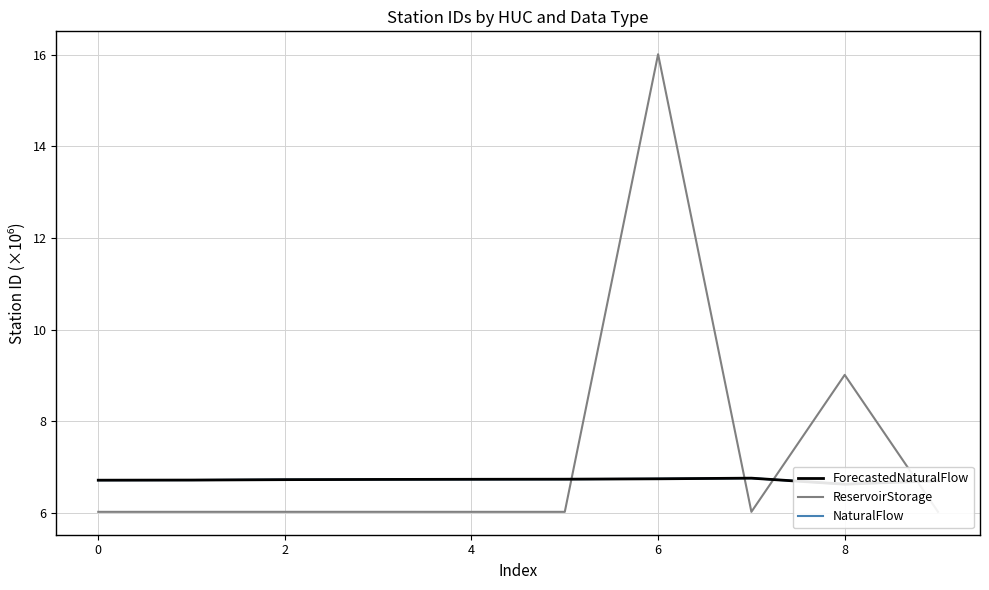

Does the chart display data point markers on the line(s)?

No